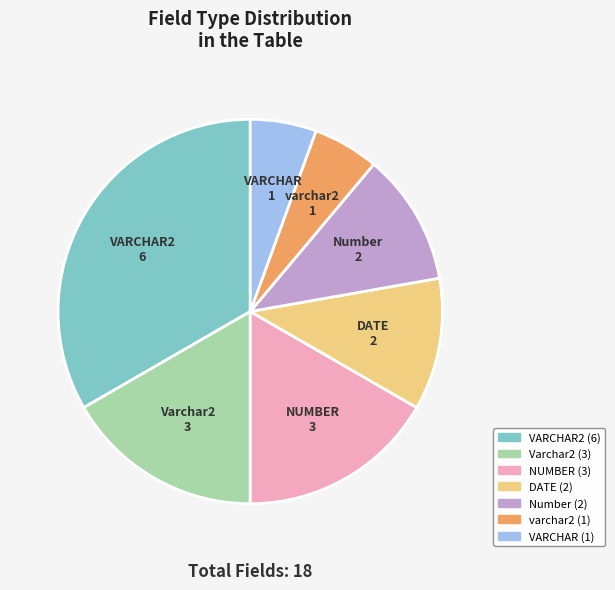

Is there a majority slice in this chart?

No